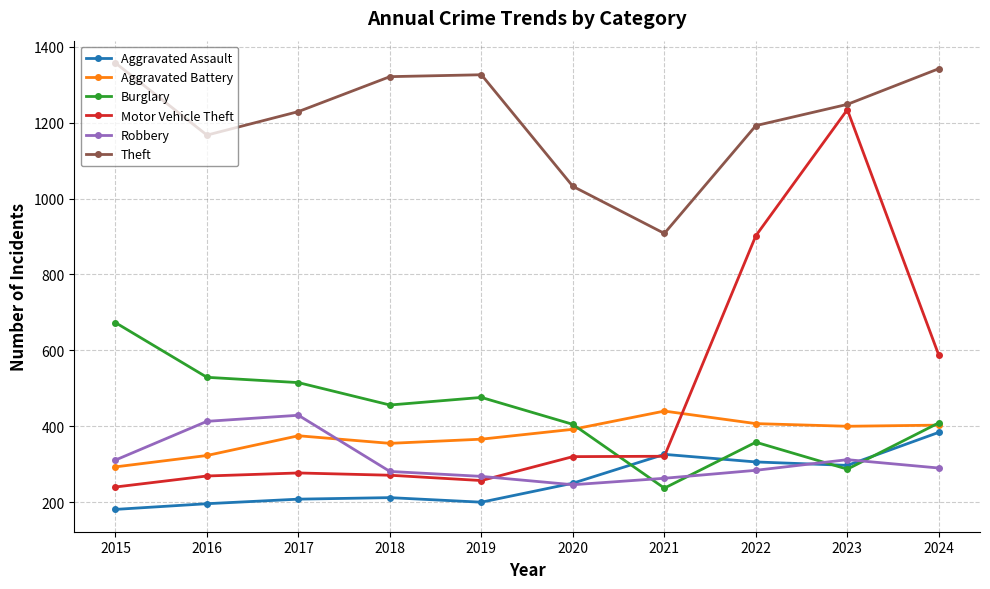

True or false: Burglary has a value of 358 at 2022.

True